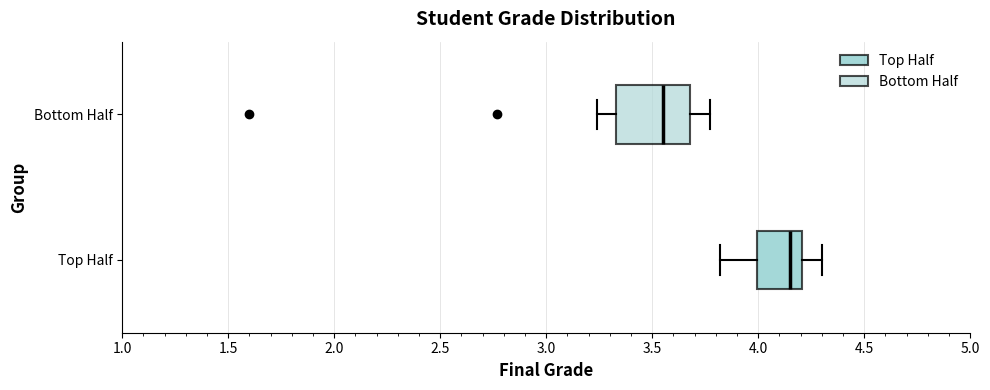

Reading bottom to top, transcribe this box plot: for each box, give where its median line is, the range the box spans, and where its two whiskers end, as read against the x-axis. The values are not printed on the chart, so give them approximately, as read against the axis.

Top Half: median 4.15, box 4.00 to 4.20, whiskers 3.80 to 4.30
Bottom Half: median 3.55, box 3.35 to 3.70, whiskers 3.25 to 3.75